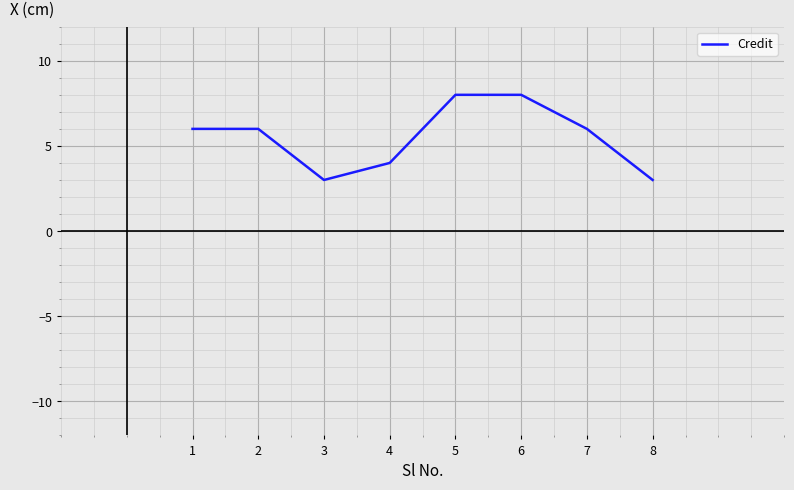

Where is the first local minimum?

3